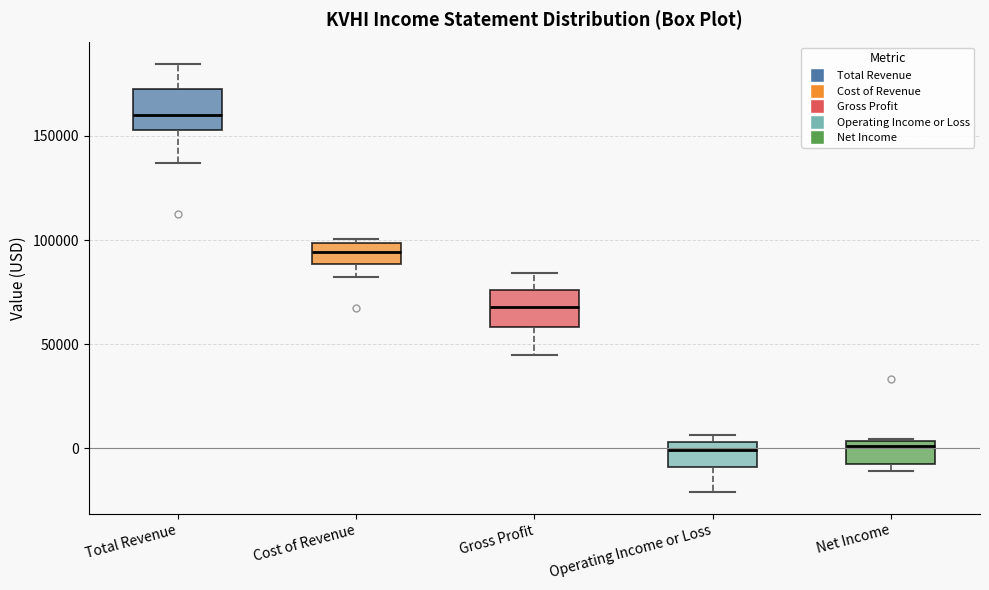

Reading left to right, transcribe this box plot: for each box, give where its median line is, the range the box spans, and where its two whiskers end, as read against the y-axis. The values are not printed on the chart, so give them approximately, as read against the axis.

Total Revenue: median 160000, box 155000 to 175000, whiskers 135000 to 185000
Cost of Revenue: median 95000, box 90000 to 100000, whiskers 80000 to 100000 (just above the box's upper edge)
Gross Profit: median 70000, box 60000 to 75000, whiskers 45000 to 85000
Operating Income or Loss: median 0, box -10000 to 5000, whiskers -20000 to 5000 (just above the box's upper edge)
Net Income: median 0, box -5000 to 5000, whiskers -10000 to 5000